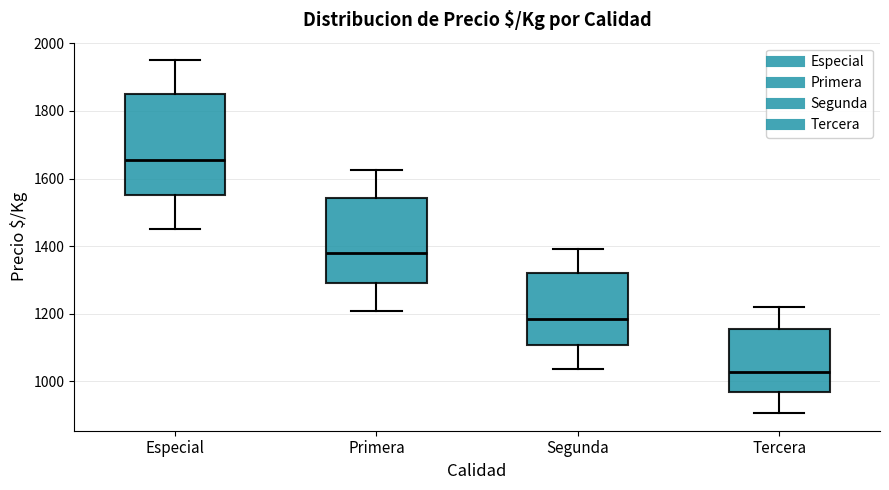

Reading left to right, read every box against the y-axis: the position of its median line, the range the box covers, and the ends of its whiskers. The values are not printed on the chart, so give them approximately, as read against the axis.

Especial: median 1660, box 1560 to 1860, whiskers 1460 to 1960
Primera: median 1380, box 1300 to 1540, whiskers 1200 to 1620
Segunda: median 1180, box 1100 to 1320, whiskers 1040 to 1400
Tercera: median 1020, box 960 to 1160, whiskers 900 to 1220